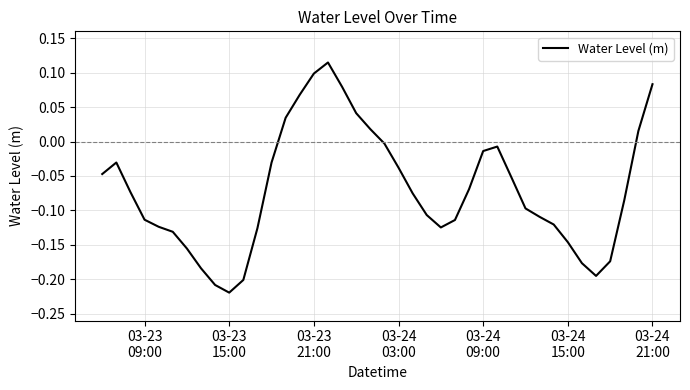

What is the difference between the maximum and minimum values?

0.3